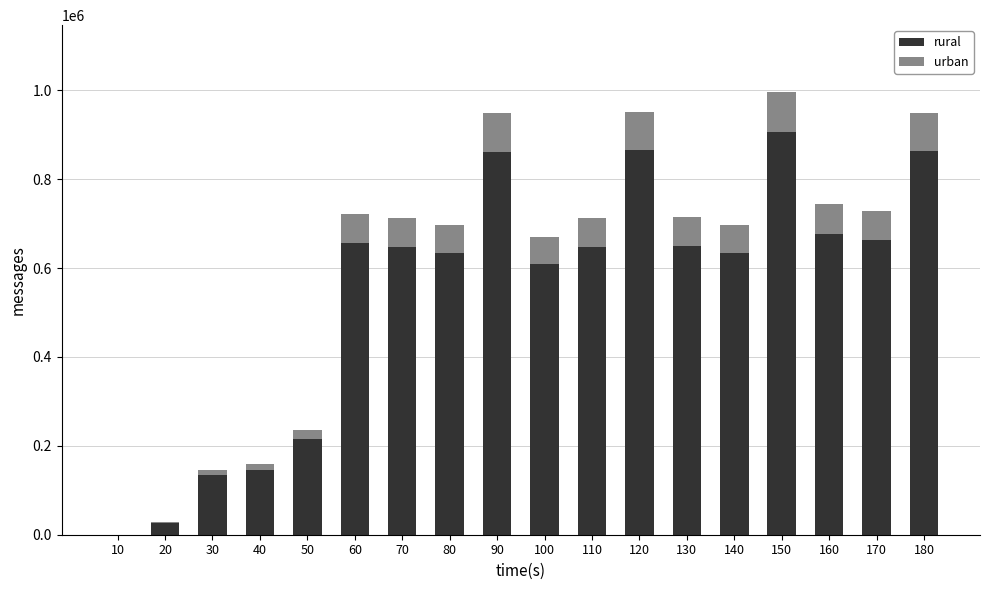

The value of rural at 10 is 304075. True or false?

False